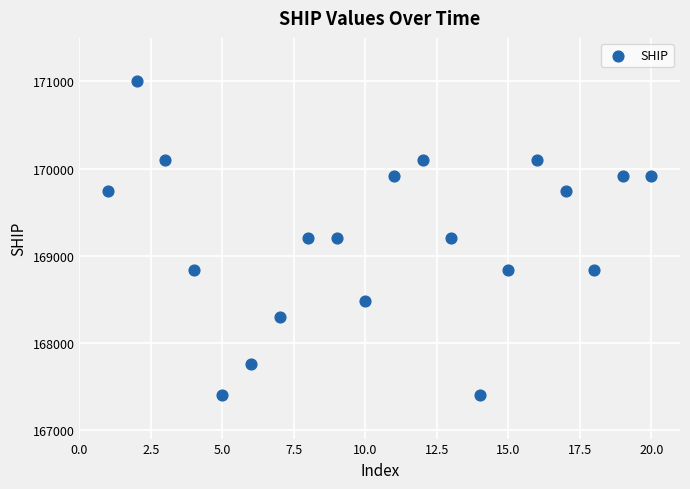

What is the range of X values (max minus min)?

19